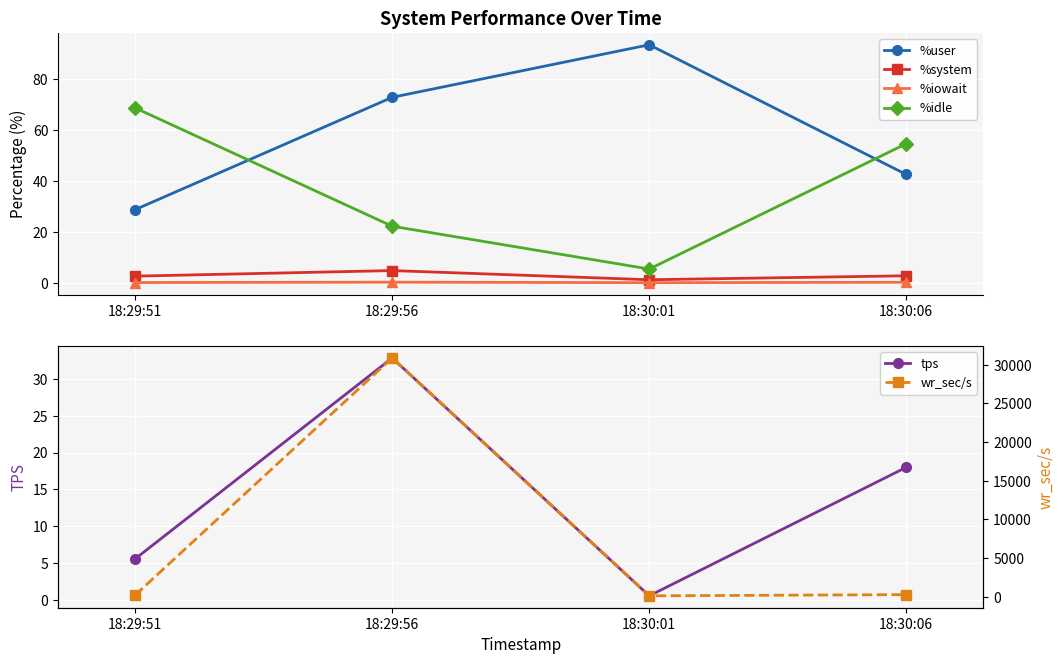

What is the difference between the maximum and minimum values in the tps series?

32.2